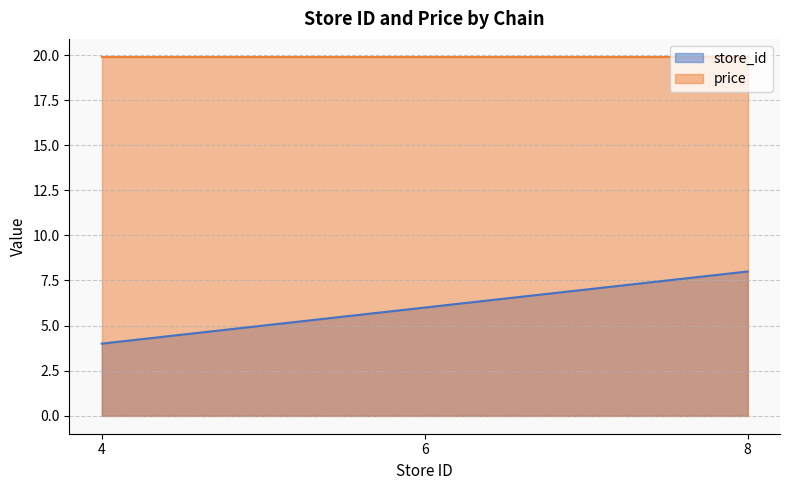

Reading right to left, what are all the values shown in this chart?

8	6	4